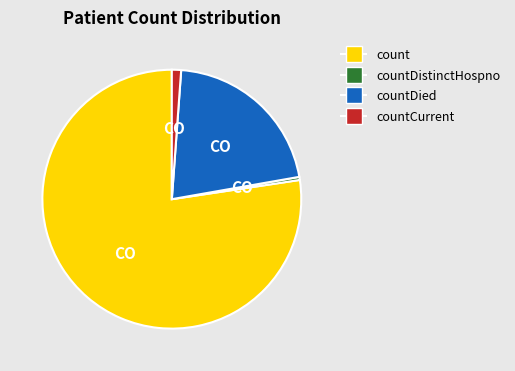

Is there any slice that represents more than half of the pie?

Yes